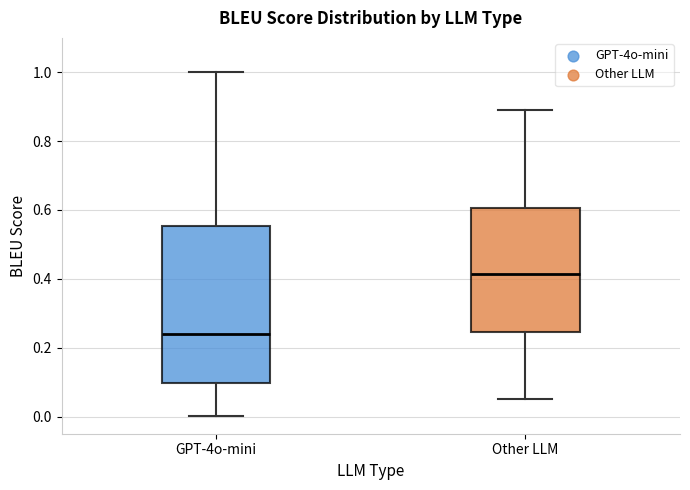

Reading left to right, transcribe this box plot: for each box, give where its median line is, the range the box spans, and where its two whiskers end, as read against the y-axis. The values are not printed on the chart, so give them approximately, as read against the axis.

GPT-4o-mini: median 0.24, box 0.10 to 0.56, whiskers 0.00 to 1.00
Other LLM: median 0.42, box 0.24 to 0.60, whiskers 0.06 to 0.90